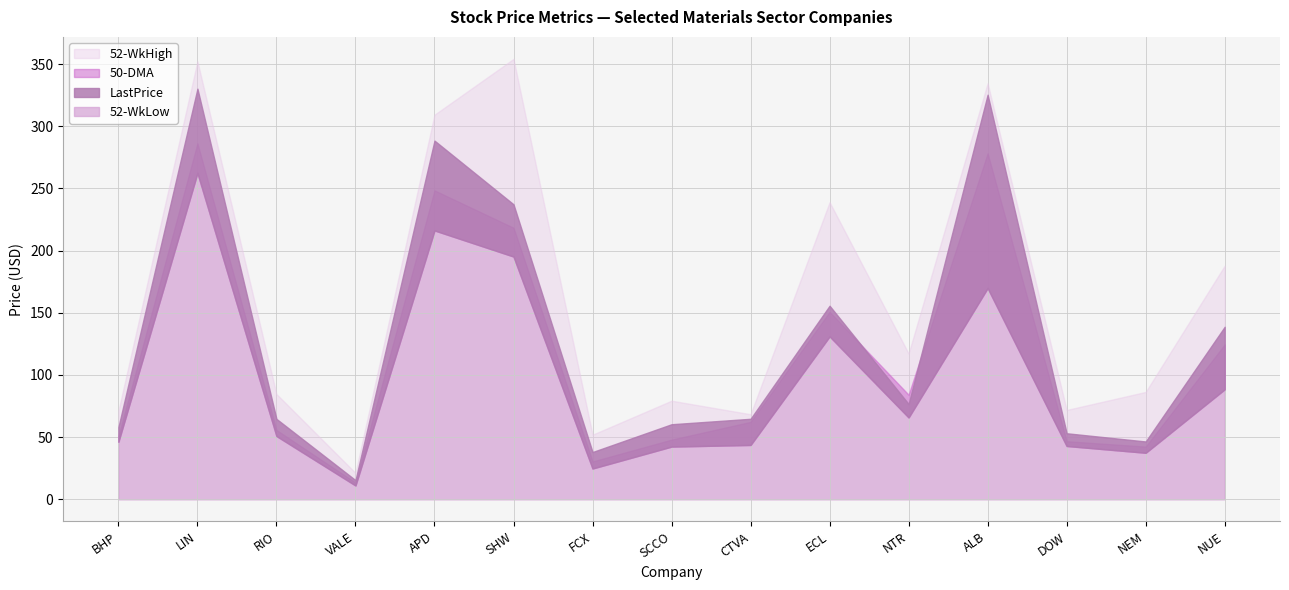

Reading left to right, transcribe all the data shown in this chart.

LastPrice: 58.0	330.2	64.7	15.4	288.5	237.2	38.0	60.4	64.8	155.7	76.7	325.4	53.1	46.5	138.8
50-DMA: 50.7	286.3	55.8	13.5	248.4	218.4	30.4	48.0	62.3	150.8	84.1	278.3	46.7	42.4	124.5
52-WkHigh: 71.1	352.2	84.7	21.3	309.3	354.1	52.0	79.3	68.4	238.9	117.2	334.6	71.9	86.4	187.9
52-WkLow: 46.3	262.5	50.9	11.2	216.2	195.2	24.8	42.4	43.7	131.0	65.8	169.9	42.9	37.5	88.5